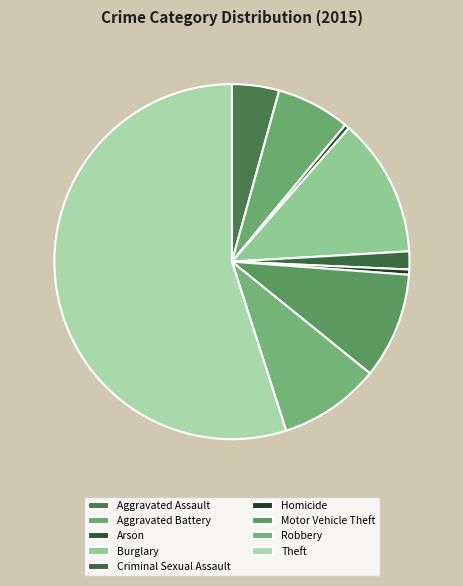

Which slice is the smallest?

Arson